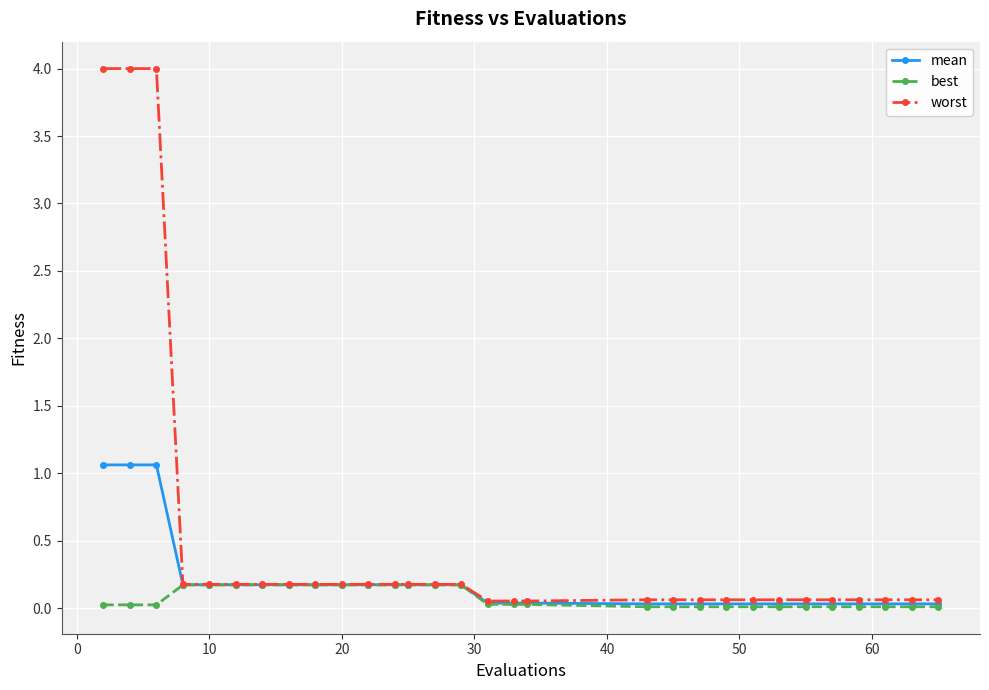

Is this an area chart (filled region under the line)?

No